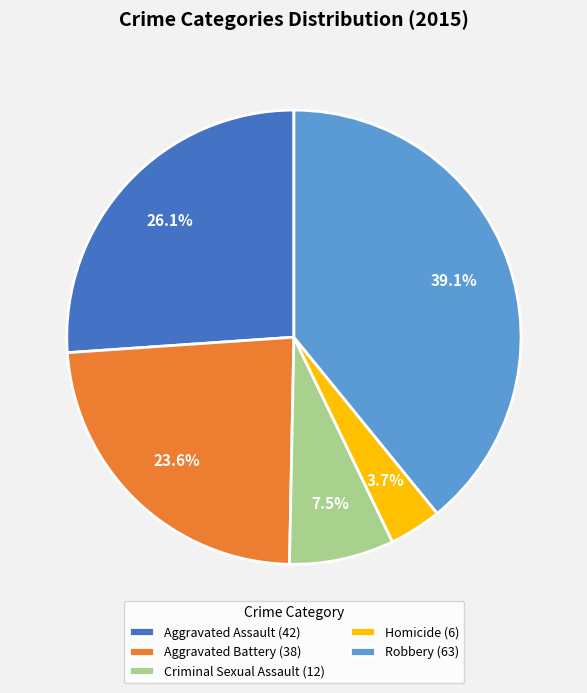

What percentage is the Aggravated Assault slice, to the nearest percent?

26%